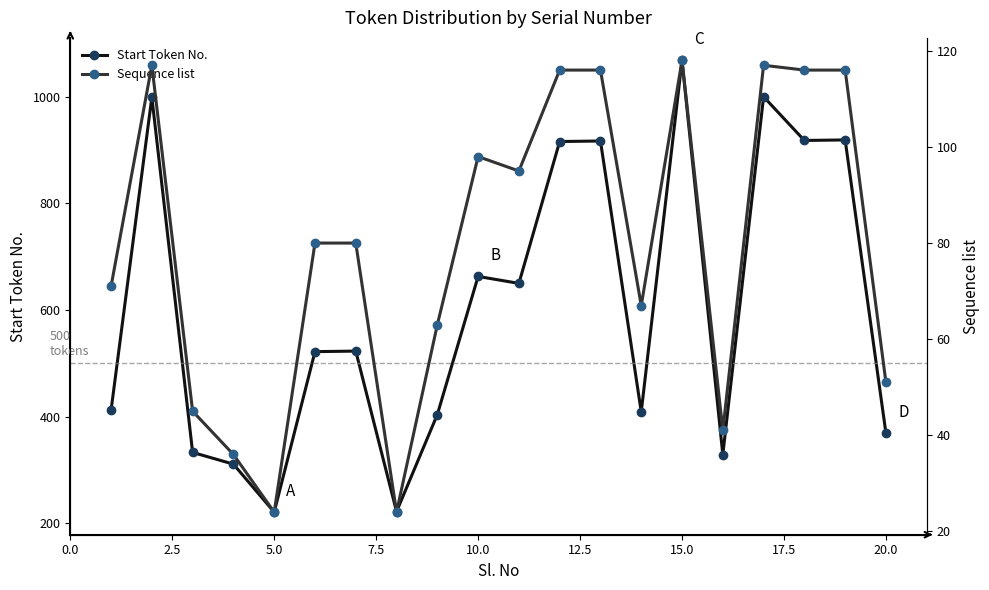

What is the lowest value of the Start Token No. series?

221